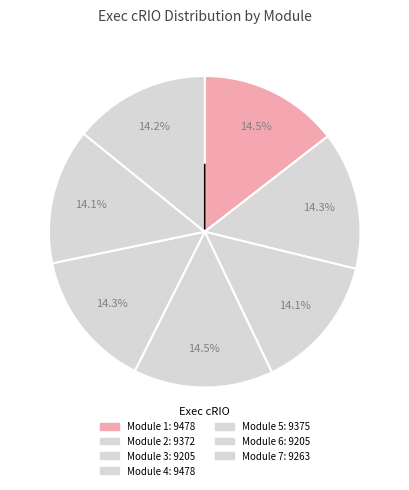

Between Module 5 and Module 7, which is larger?

Module 5